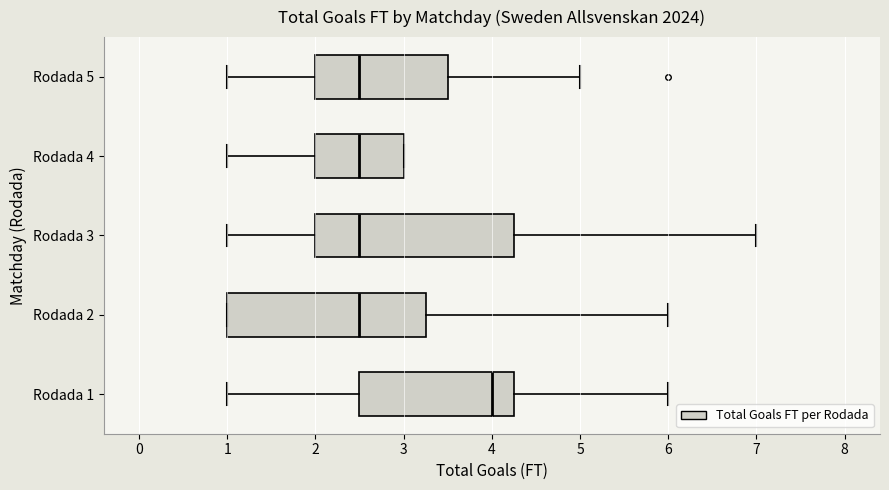

Where does the median line of the box for Rodada 5 sit on the x-axis? The values are not printed on the chart, so give them approximately, as read against the axis.

2.5